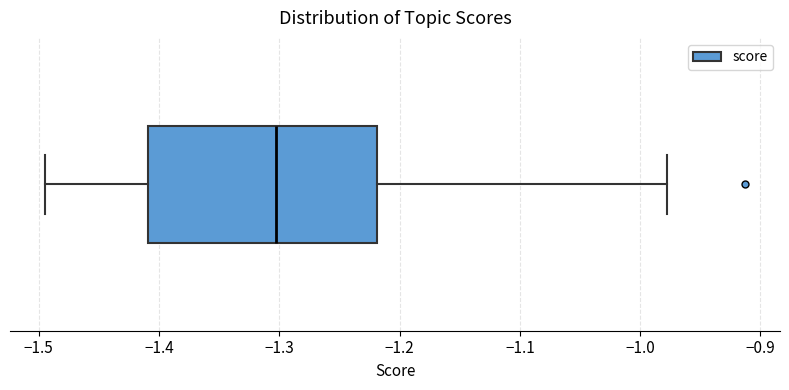

Transcribe this box plot: give where the median line is, the range the box spans, and where the two whiskers end, as read against the x-axis. The values are not printed on the chart, so give them approximately, as read against the axis.

median -1.30, box -1.41 to -1.22, whiskers -1.49 to -0.98